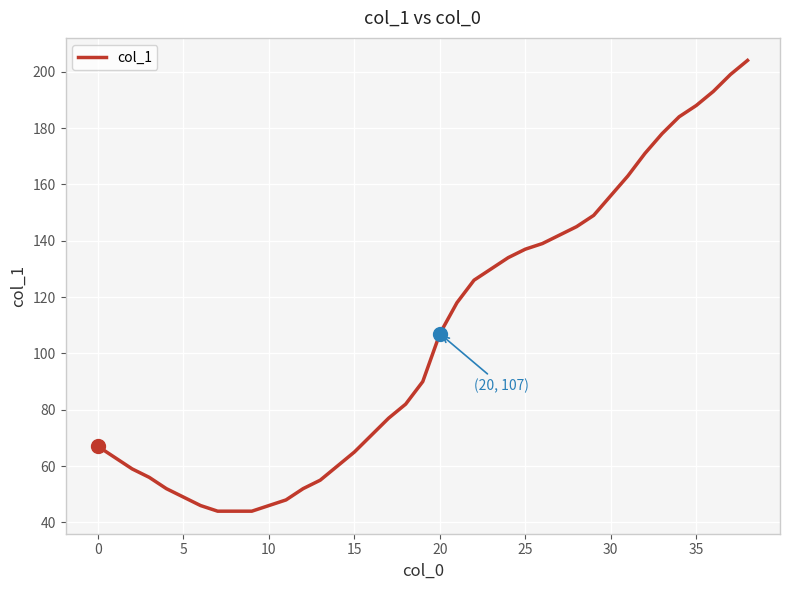

What is the difference between the maximum and minimum values?

160